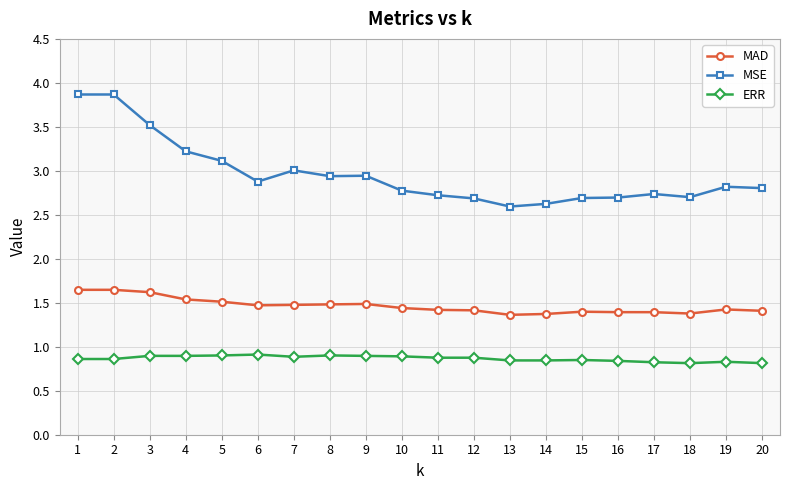

True or false: MAD and MSE intersect in this chart.

False